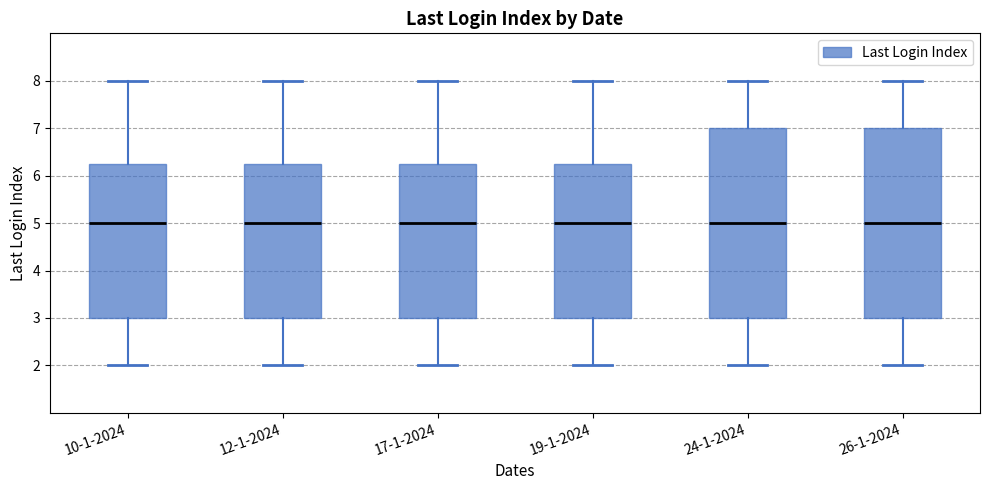

Reading left to right, transcribe this box plot: for each box, give where its median line is, the range the box spans, and where its two whiskers end, as read against the y-axis. The values are not printed on the chart, so give them approximately, as read against the axis.

10-1-2024: median 5.0, box 3.0 to 6.3, whiskers 2.0 to 8.0
12-1-2024: median 5.0, box 3.0 to 6.3, whiskers 2.0 to 8.0
17-1-2024: median 5.0, box 3.0 to 6.3, whiskers 2.0 to 8.0
19-1-2024: median 5.0, box 3.0 to 6.3, whiskers 2.0 to 8.0
24-1-2024: median 5.0, box 3.0 to 7.0, whiskers 2.0 to 8.0
26-1-2024: median 5.0, box 3.0 to 7.0, whiskers 2.0 to 8.0